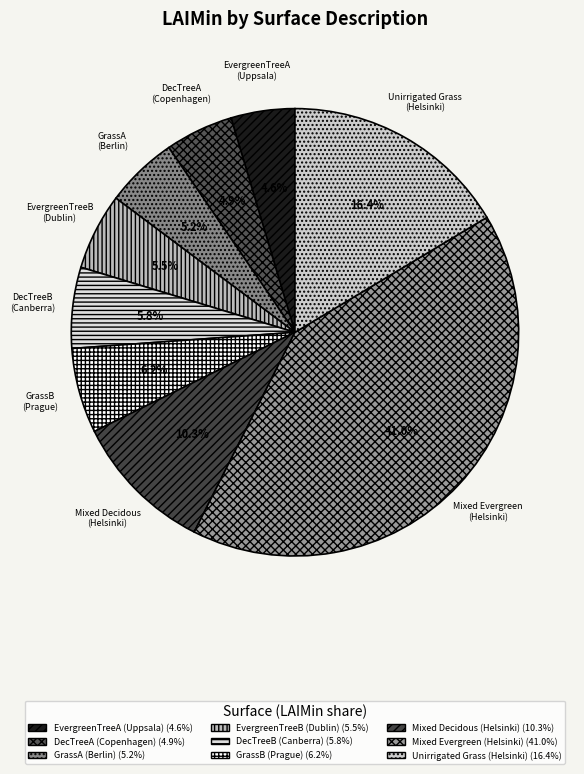

What percentage is NOT represented by EvergreenTreeA (Uppsala)?

95.4%